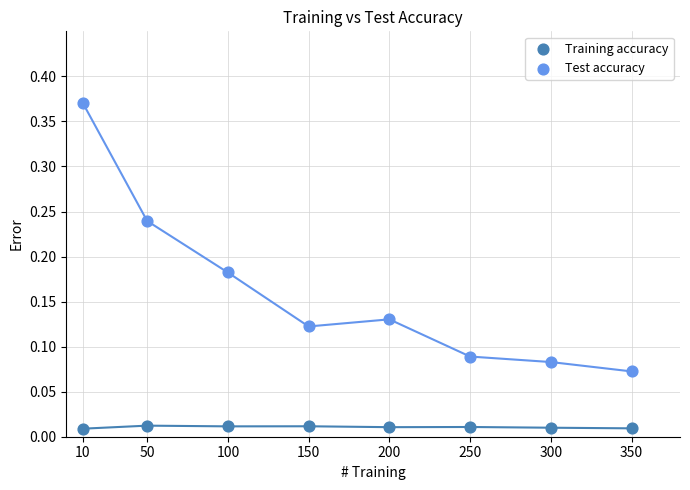

Which series reaches the minimum Y coordinate?

Training accuracy